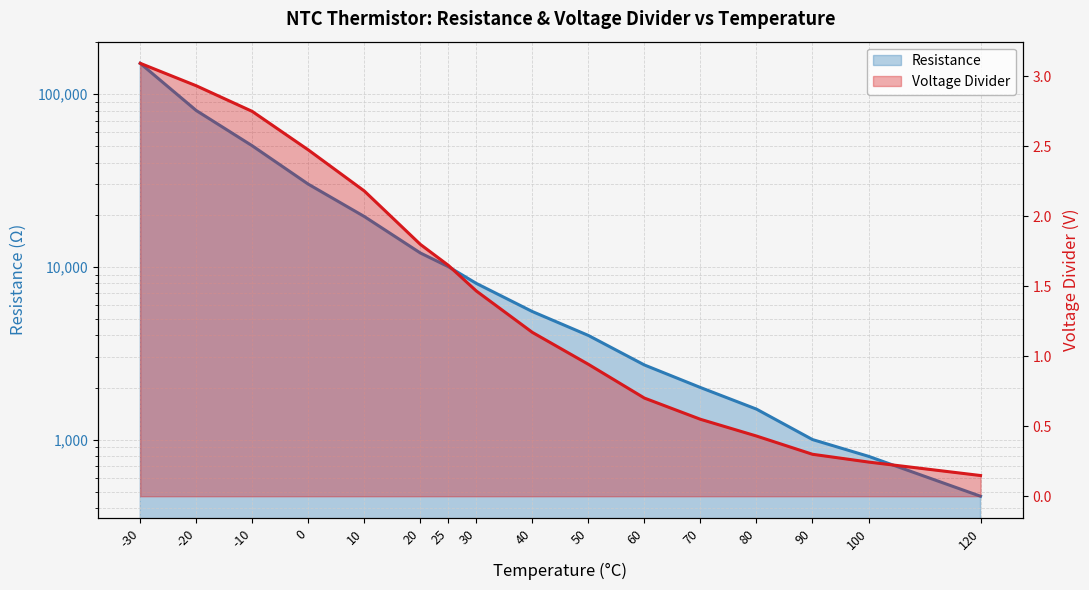

What is the average value of the Resistance series?

23591.9